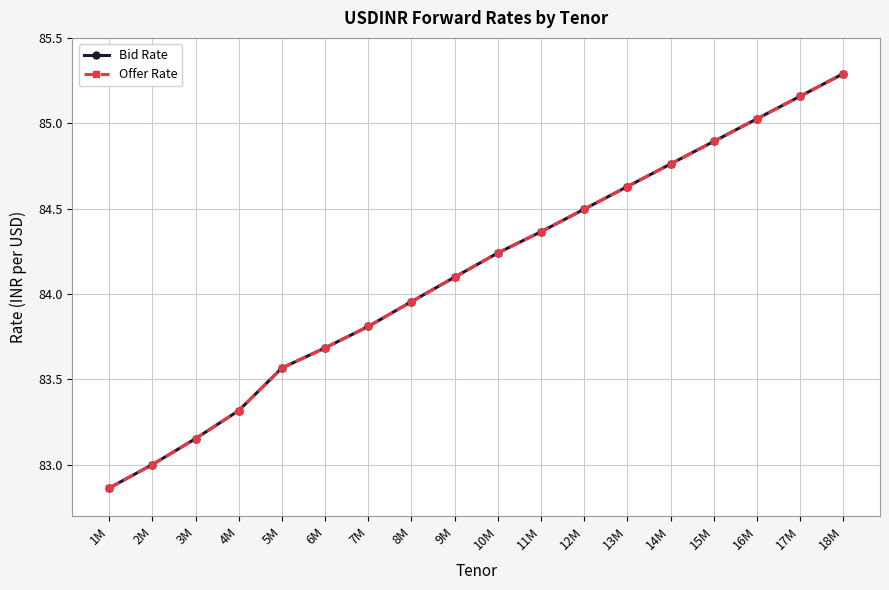

The value of Bid Rate at 14M is 84.8. True or false?

True